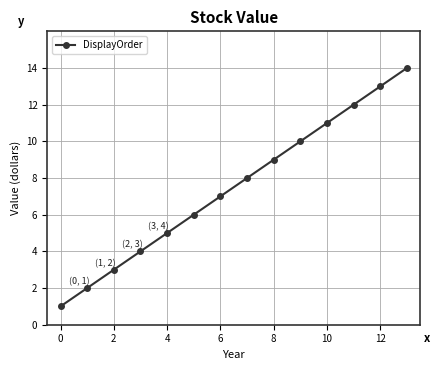

What is the minimum value shown in the chart?

1